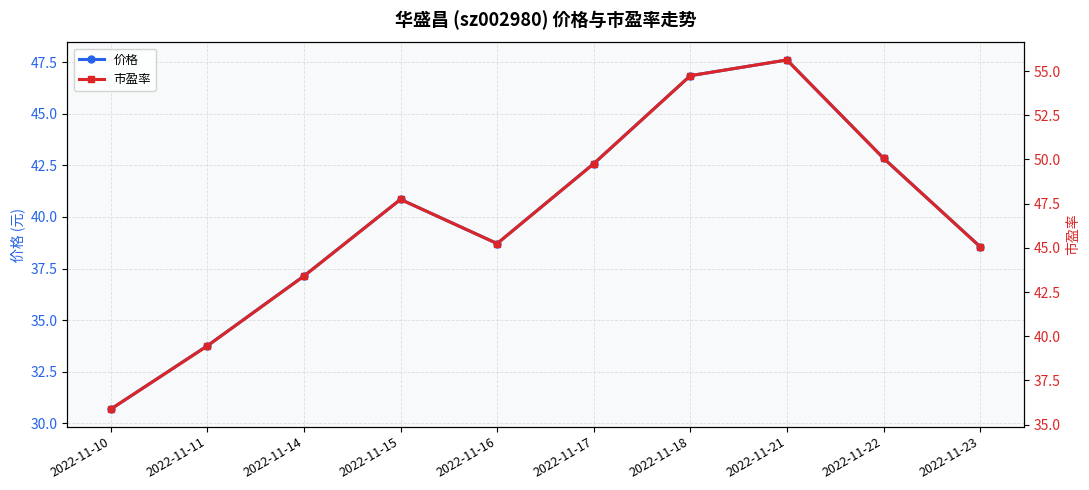

Which series has the largest total across all categories?

市盈率